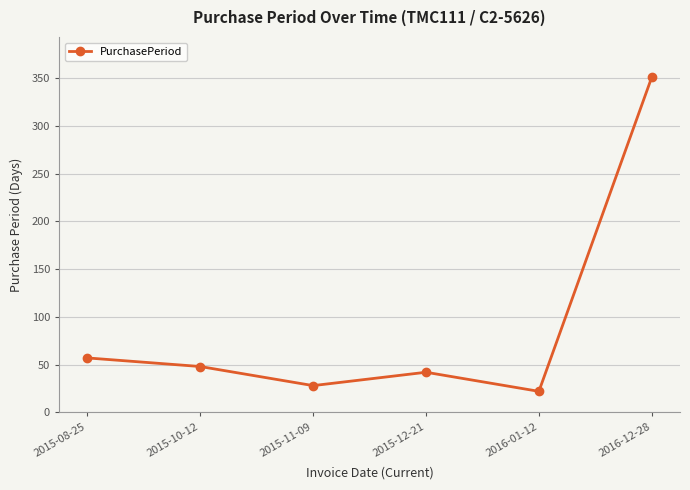

Read the value at 2015-08-25.

57